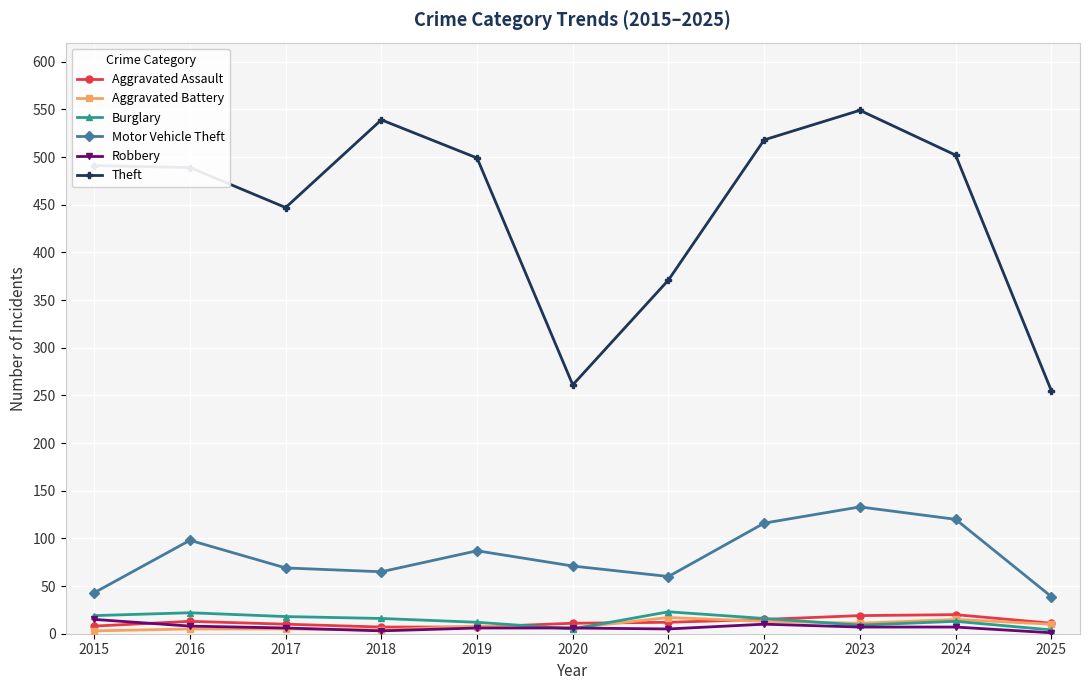

At which category is the sum across all series the highest?

2023